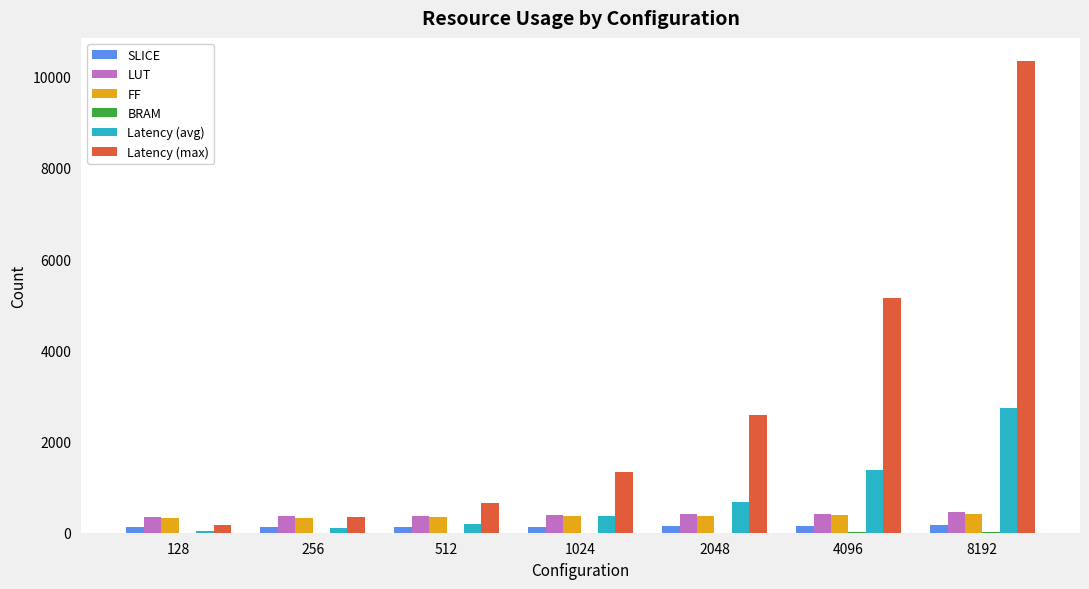

Between 128 and 4096, which series saw the biggest shift?

Latency (max)